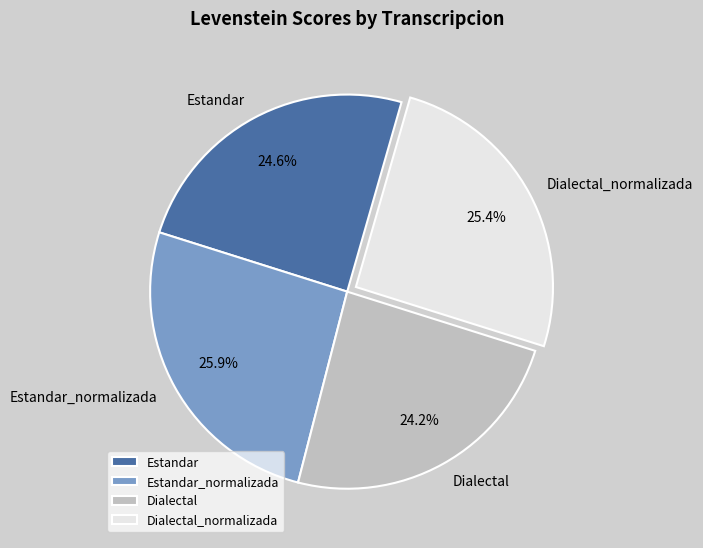

The Estandar slice represents 38% of the pie. True or false?

False